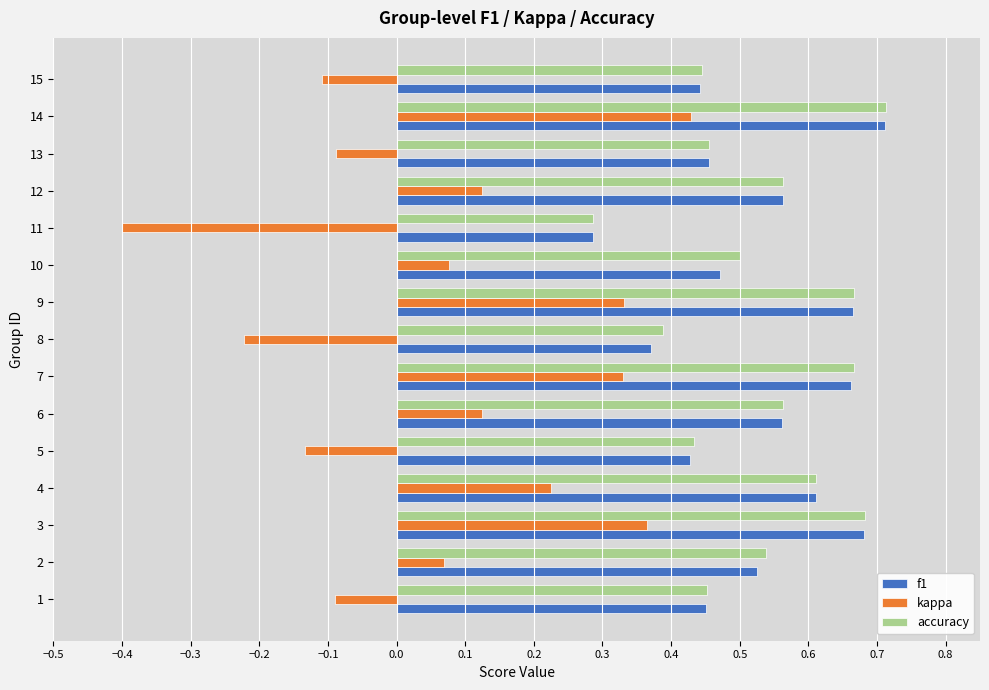

How many accuracy values are between 0 and 1?

15